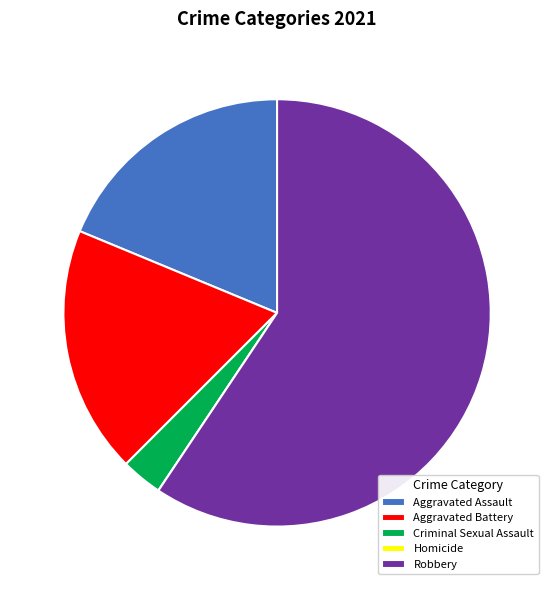

Is it true that Criminal Sexual Assault is 3% of the pie?

True